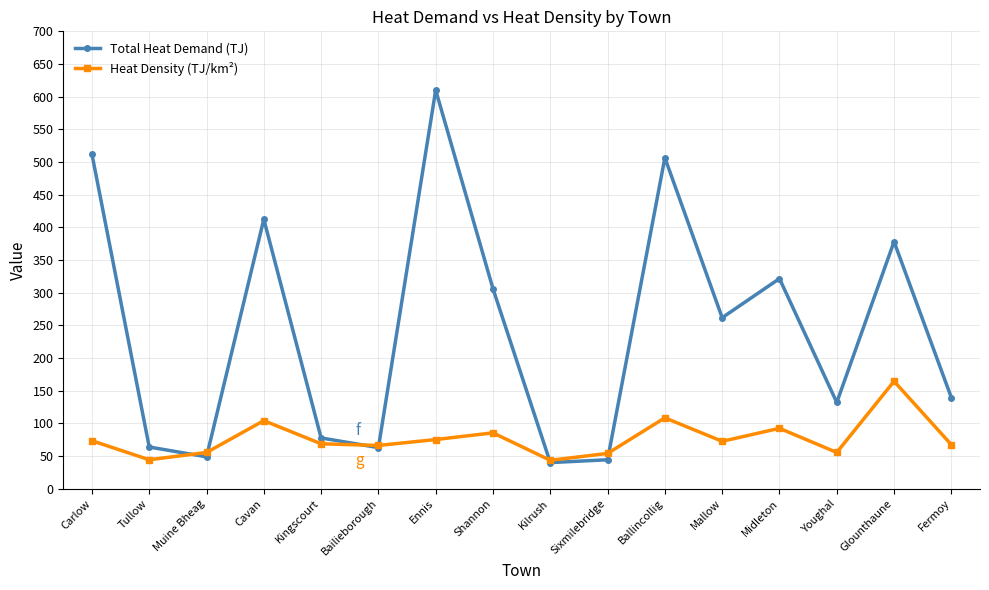

In Total Heat Demand (TJ), how many points are lower than both neighbors (excluding endpoints)?

5